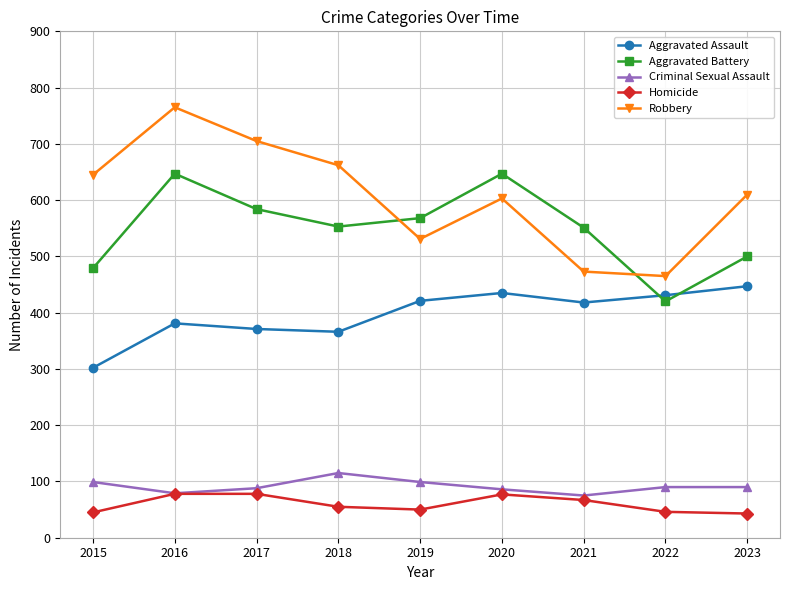

What is the value of the Homicide point at the 7th from the left?

67